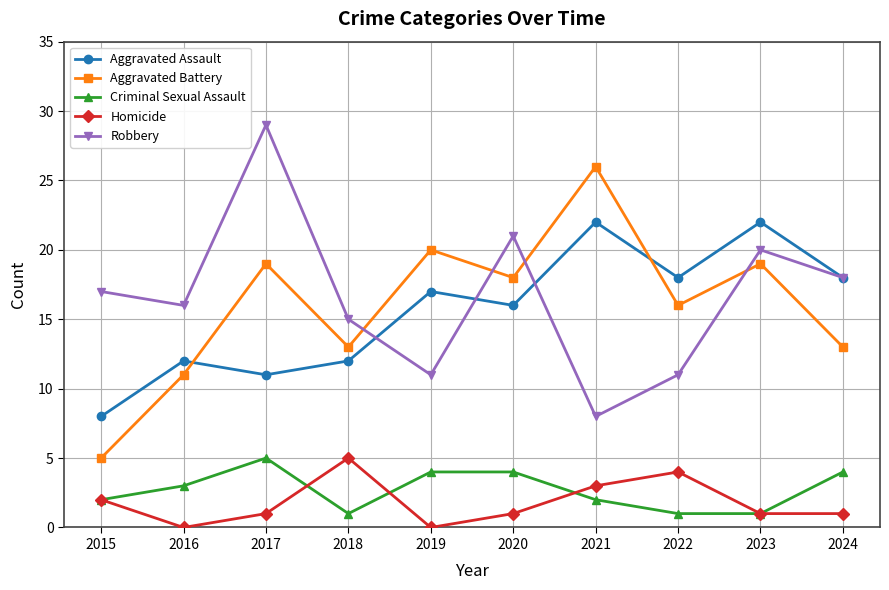

Reading left to right, what are all the values shown in this chart?

Aggravated Assault: 8	12	11	12	17	16	22	18	22	18
Aggravated Battery: 5	11	19	13	20	18	26	16	19	13
Criminal Sexual Assault: 2	3	5	1	4	4	2	1	1	4
Homicide: 2	0	1	5	0	1	3	4	1	1
Robbery: 17	16	29	15	11	21	8	11	20	18